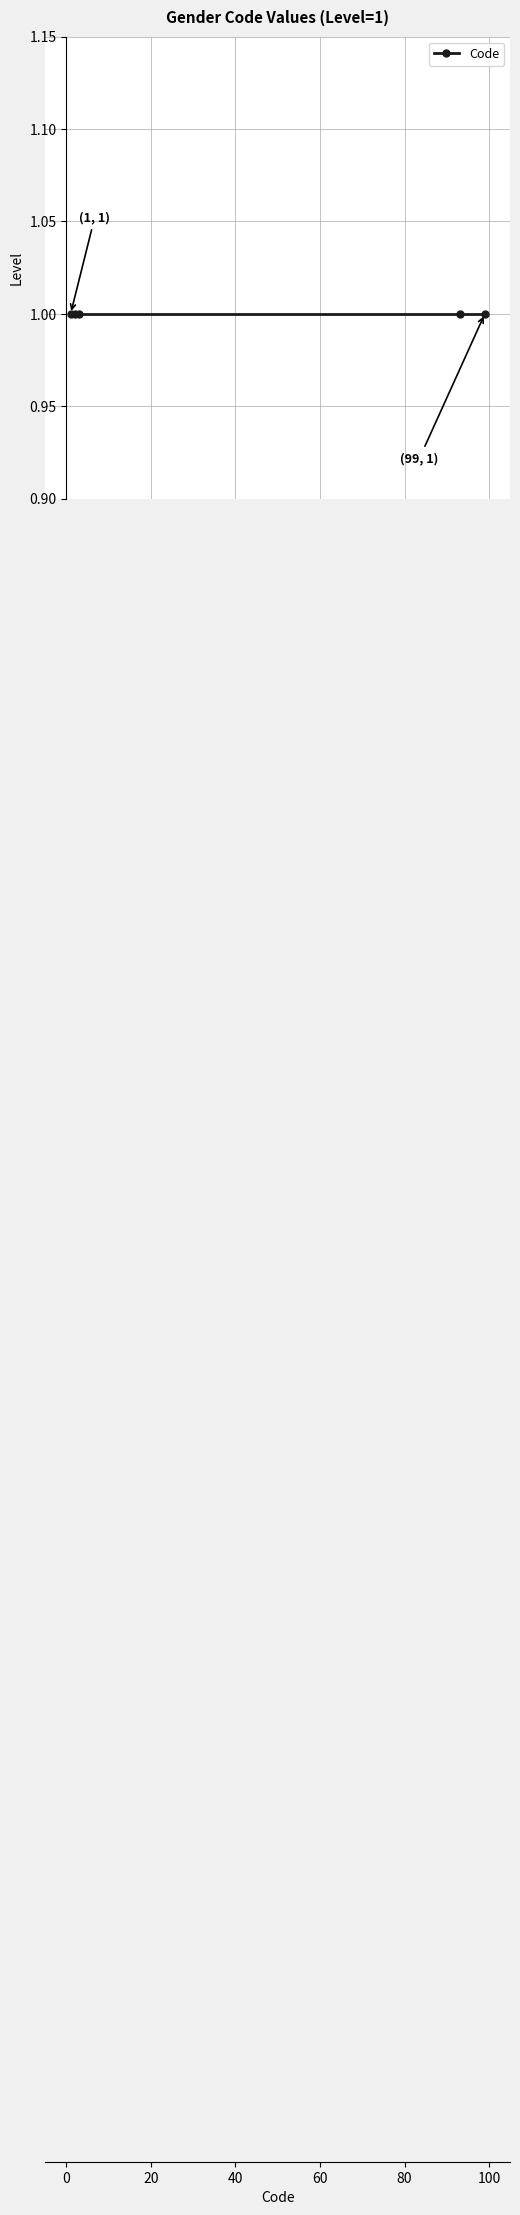

What is the smallest value displayed?

1